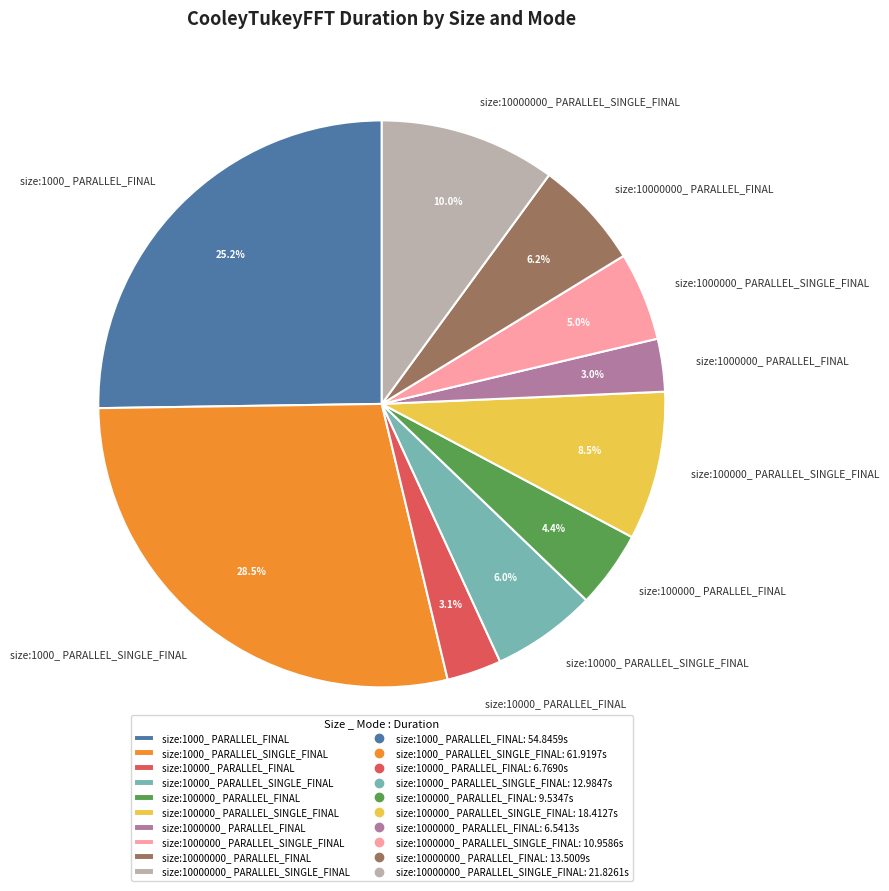

Which category has the biggest portion of the pie?

size:1000_ PARALLEL_SINGLE_FINAL